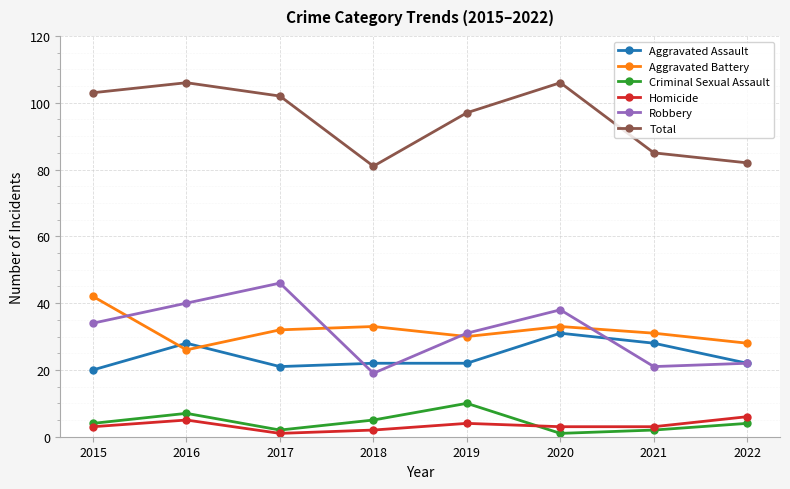

How many distinct data groups are displayed?

6